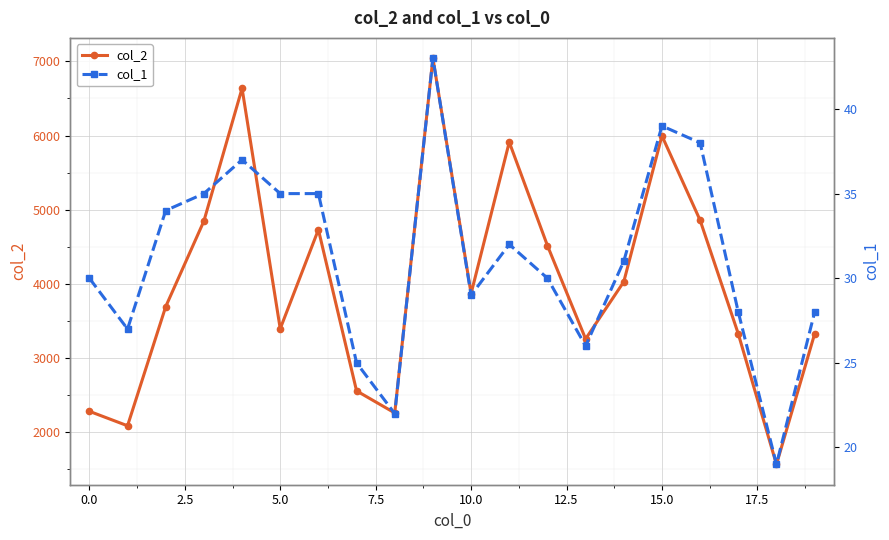

What is the difference between the maximum and minimum values in the col_1 series?

24